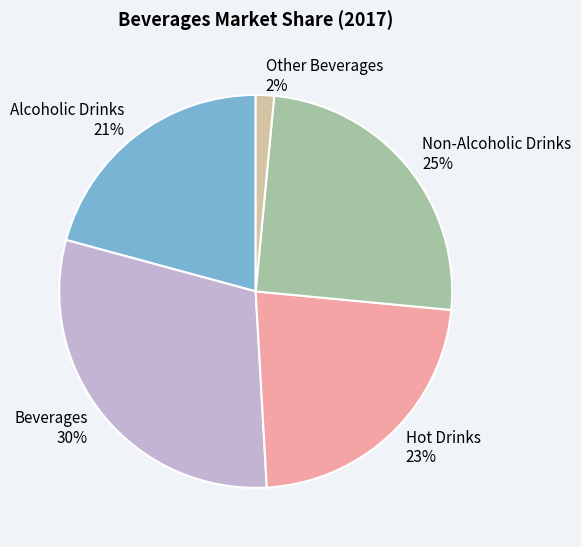

How many slices are in this pie chart?

5